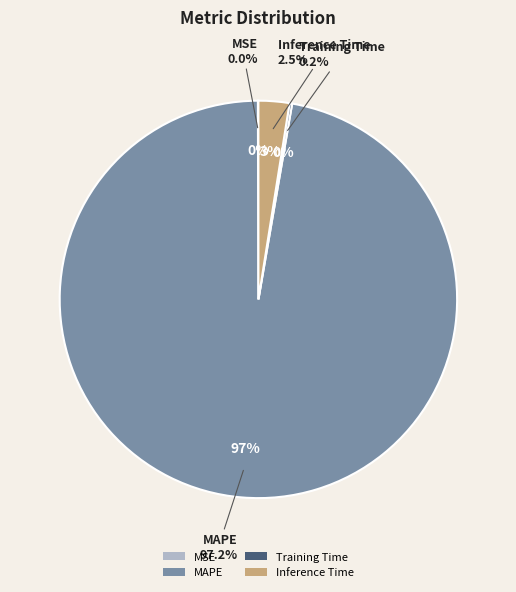

Is Inference Time the majority of the pie?

No